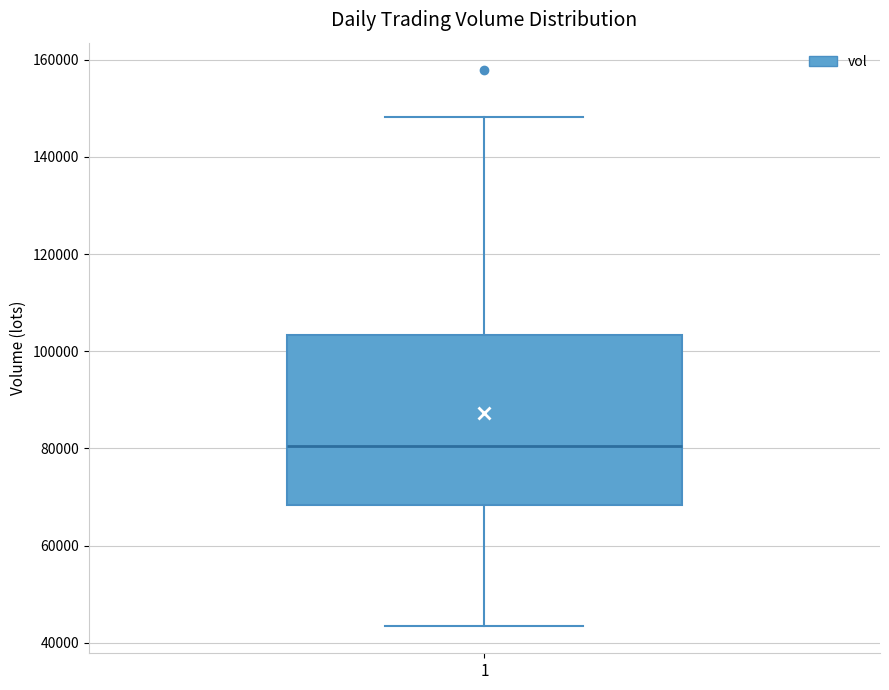

Read this box plot against the y-axis: the position of the median line, the range covered by the box, and the ends of both whiskers. The values are not printed on the chart, so give them approximately, as read against the axis.

median 80000, box 68000 to 104000, whiskers 44000 to 148000